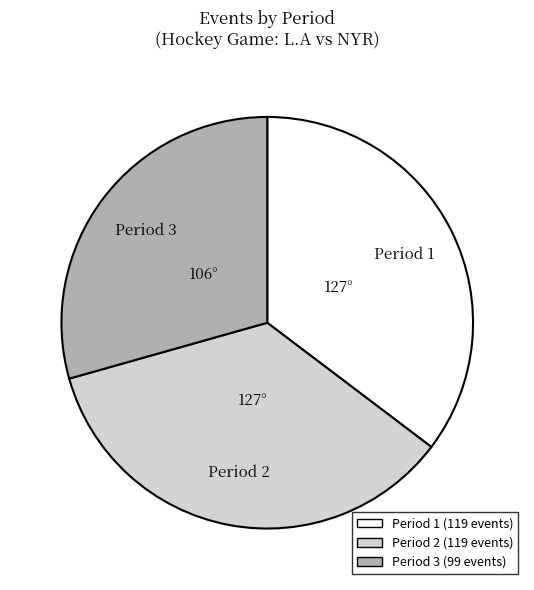

Is there a majority slice in this chart?

No